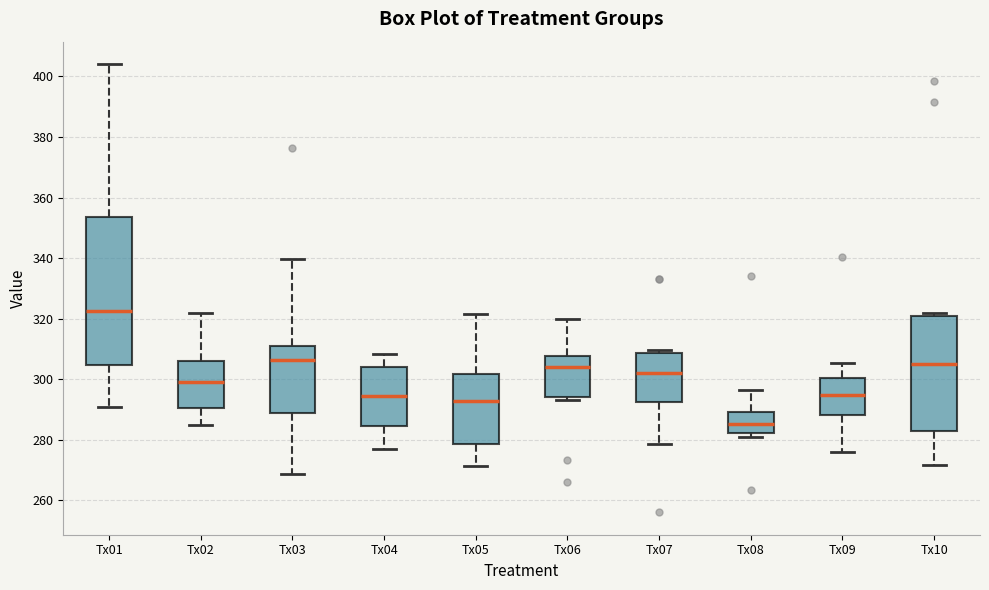

Where does the lower whisker of the box for Tx04 end on the y-axis? The values are not printed on the chart, so give them approximately, as read against the axis.

276